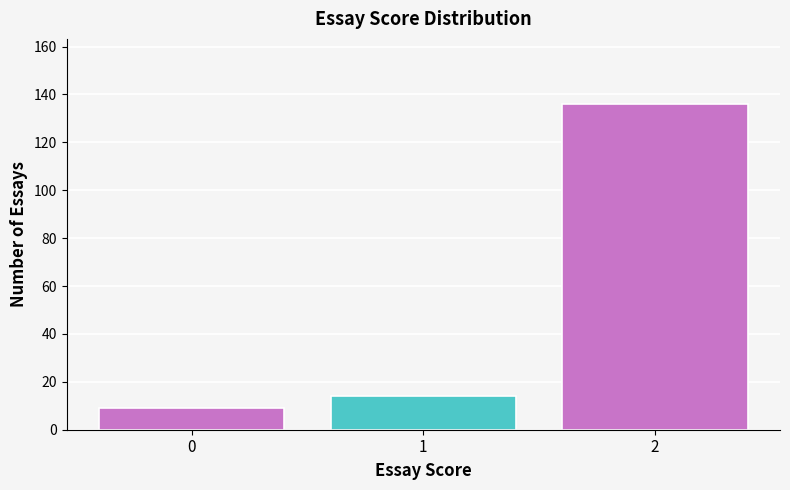

Reading right to left, what are all the values shown in this chart?

136	14	9